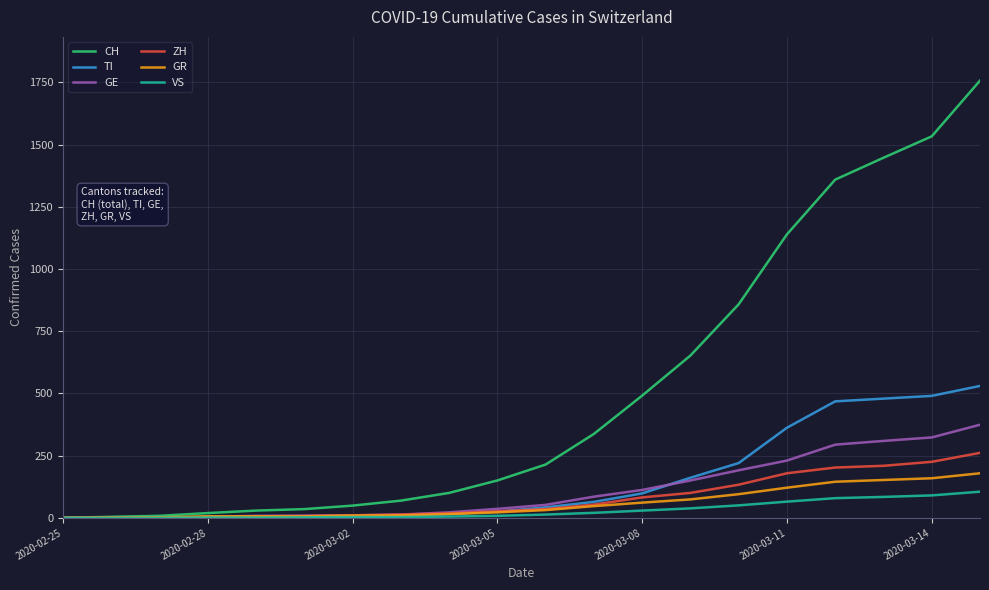

What is the sum of all GR values?

1142